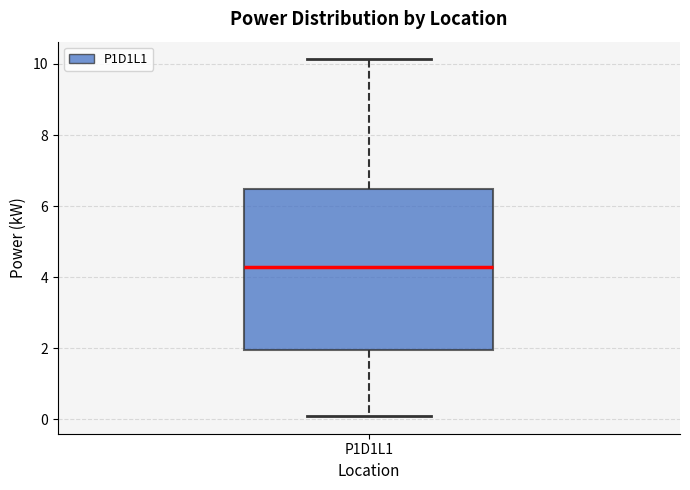

Where is the upper edge of the box for P1D1L1 on the y-axis? The values are not printed on the chart, so give them approximately, as read against the axis.

6.4